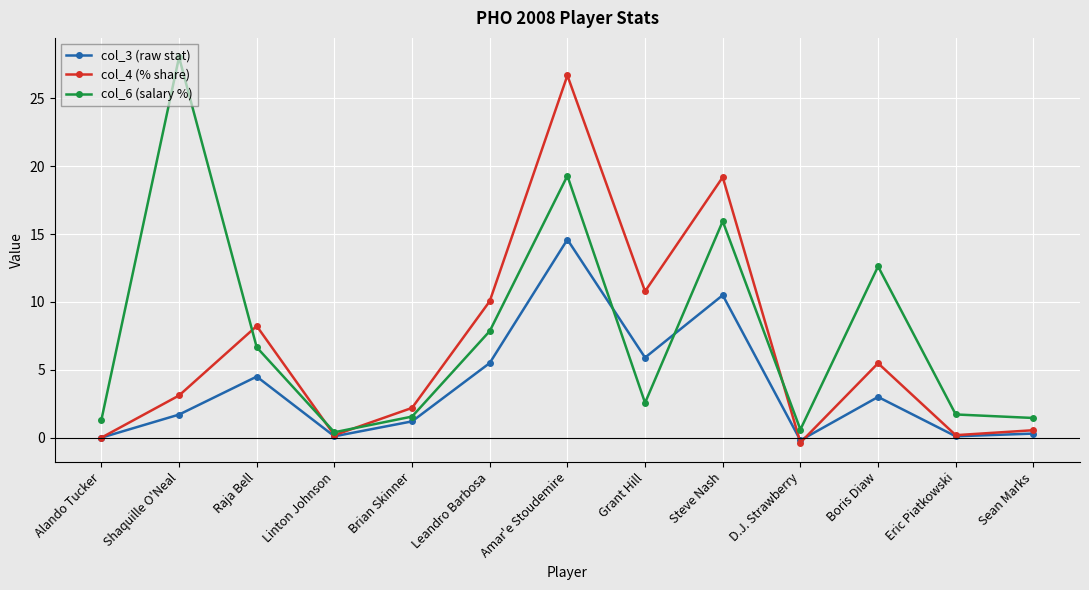

How many intersections are there between col_6 (salary %) and col_3 (raw stat)?

2